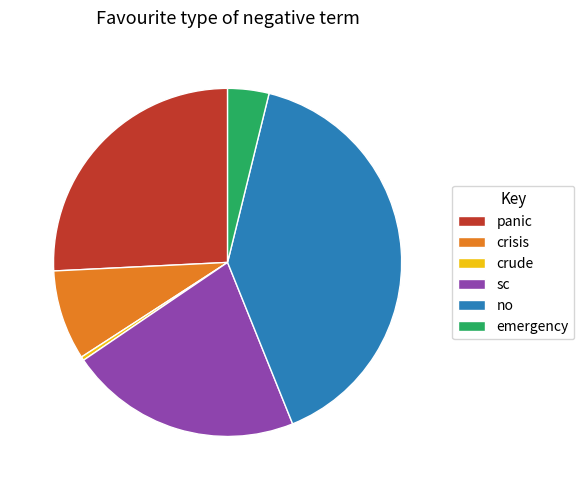

Combined, do crude and crisis account for over 50%?

No